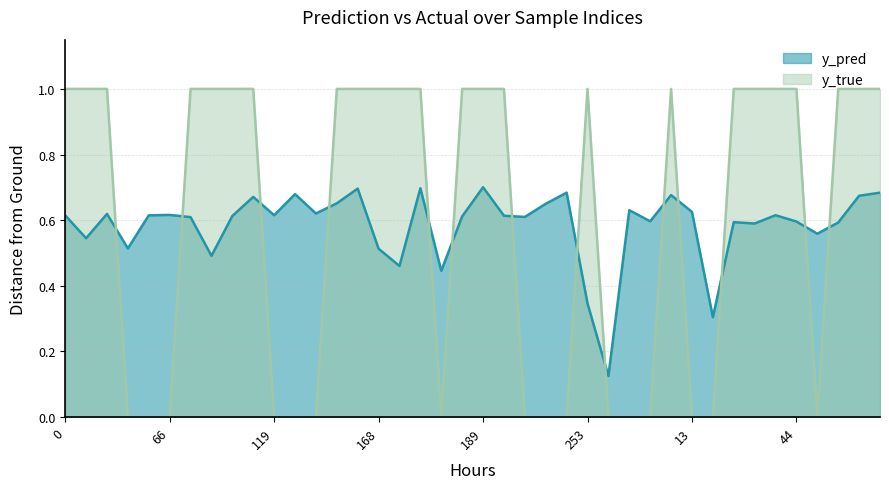

What is the difference between the y_true values at 55 and 39?

1.0